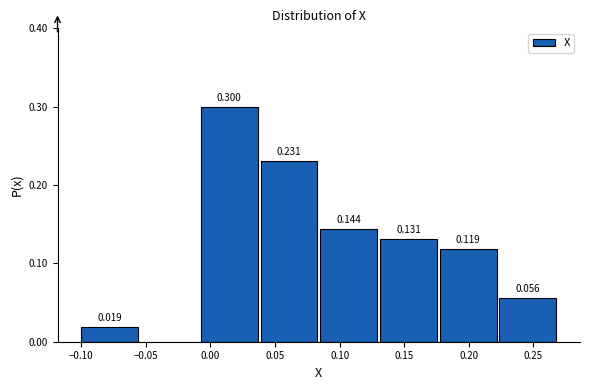

Which range on the x-axis has the tallest bar?

-0.005 to 0.040